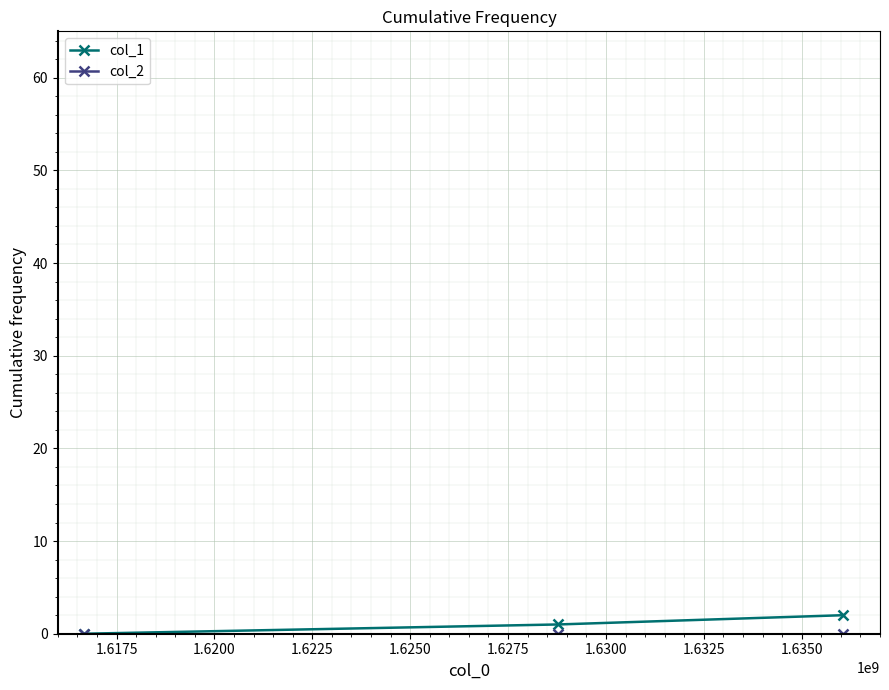

How many distinct data groups are displayed?

2